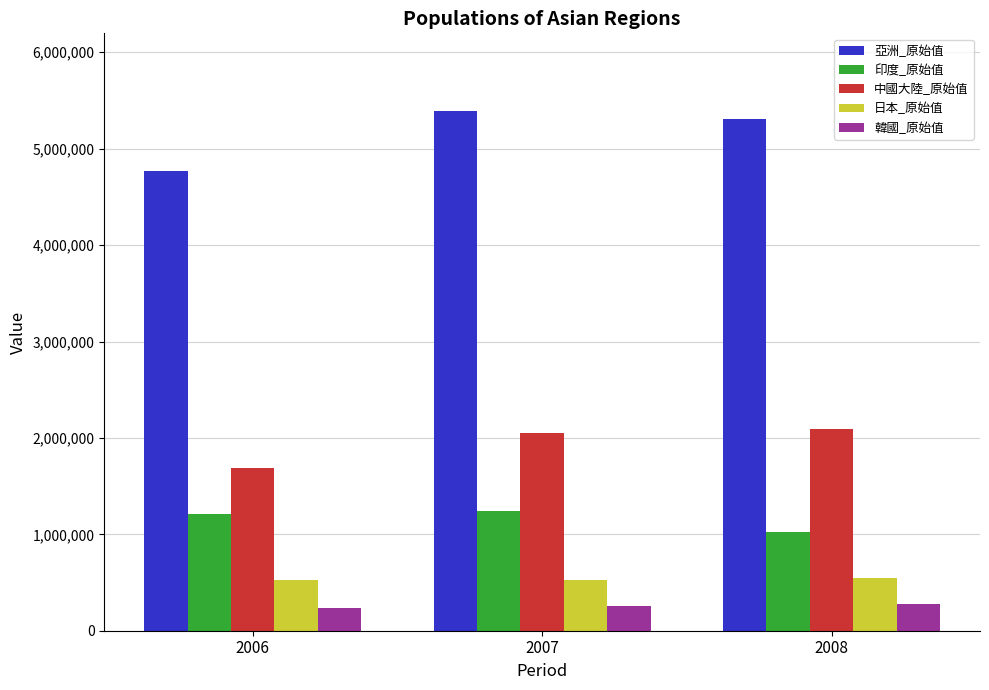

True or false: 印度_原始值 has a value of 1214936 at 2006.

True